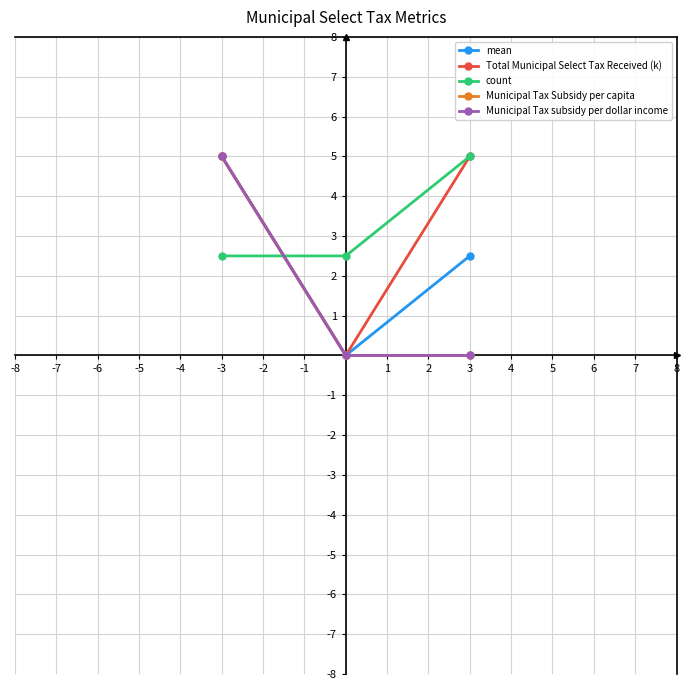

Count the mean values in the range 0 to 5.

3